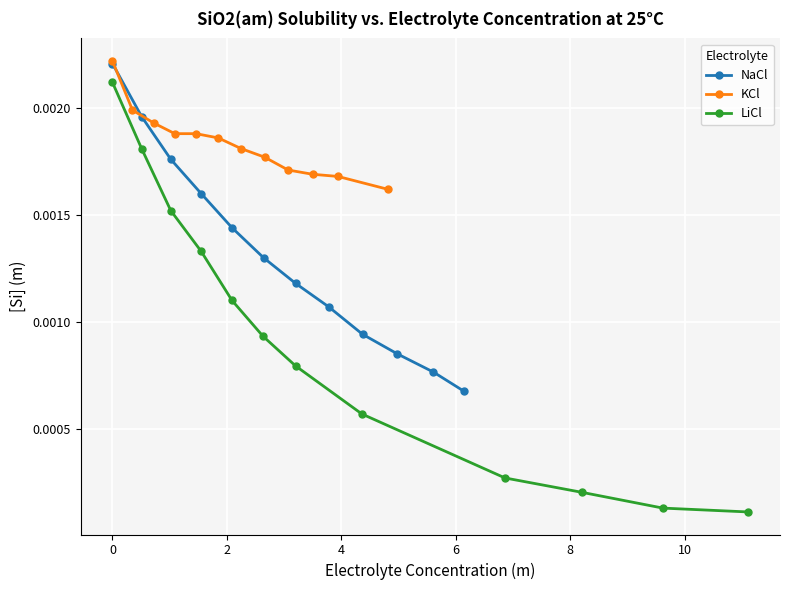

The value of LiCl at 6 is 0.0. True or false?

True